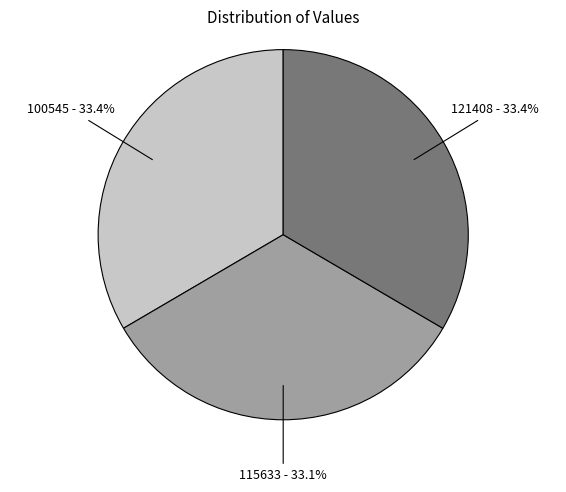

Does any single category account for the majority?

No